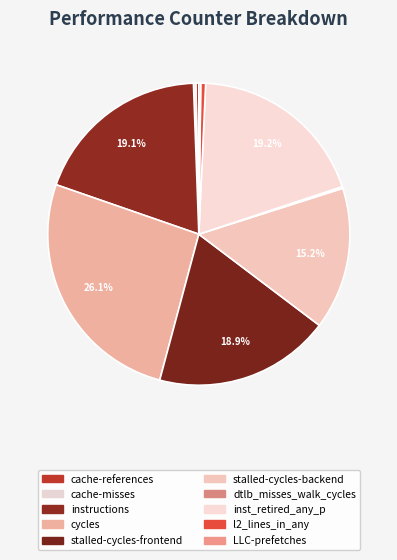

Is there a majority slice in this chart?

No